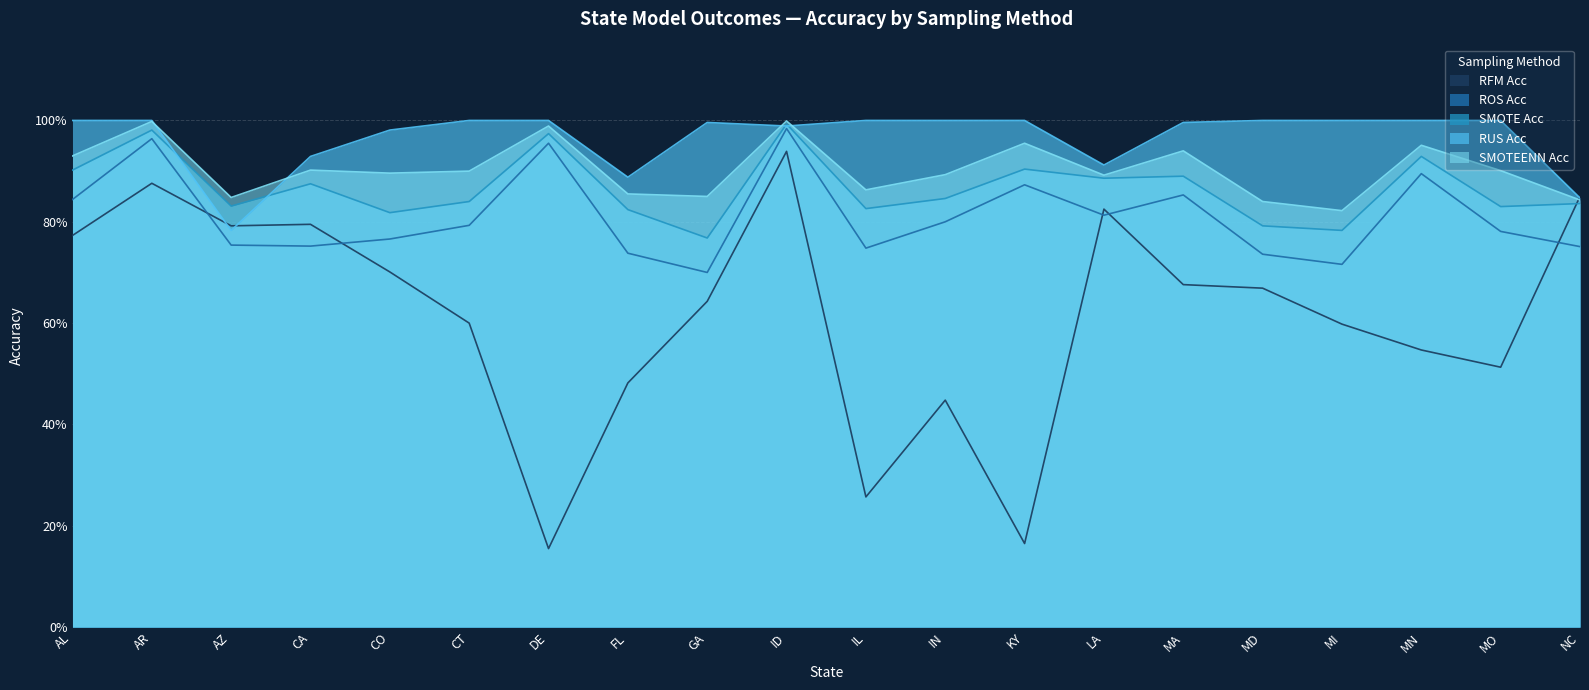

Is the value of RFM Acc at GA greater than the value of RUS Acc at LA?

No